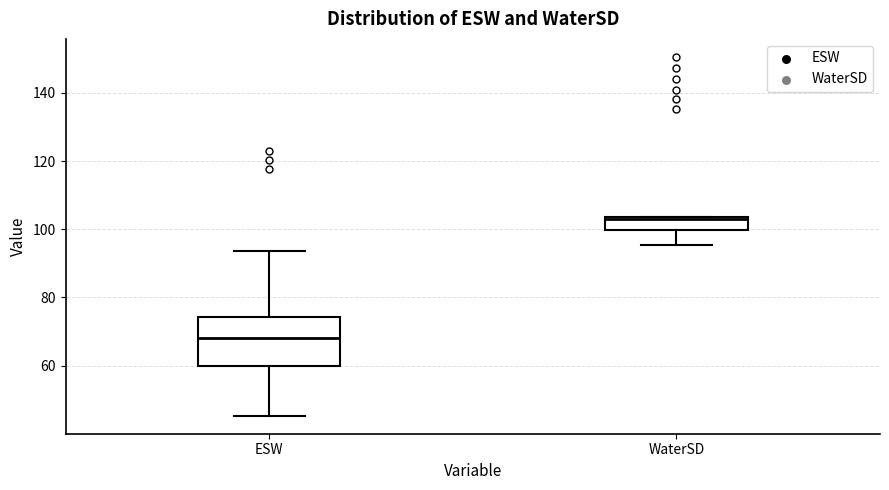

Reading left to right, transcribe this box plot: for each box, give where its median line is, the range the box spans, and where its two whiskers end, as read against the y-axis. The values are not printed on the chart, so give them approximately, as read against the axis.

ESW: median 68, box 60 to 74, whiskers 46 to 94
WaterSD: median 102, box 100 to 104, whiskers 96 to 104